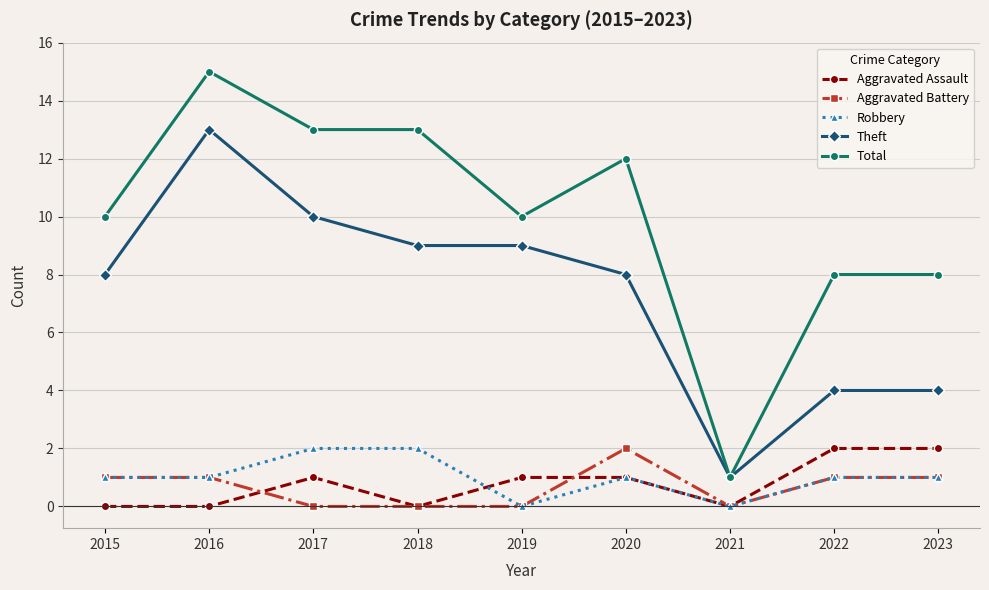

At which category does Aggravated Assault reach its first local peak?

2017